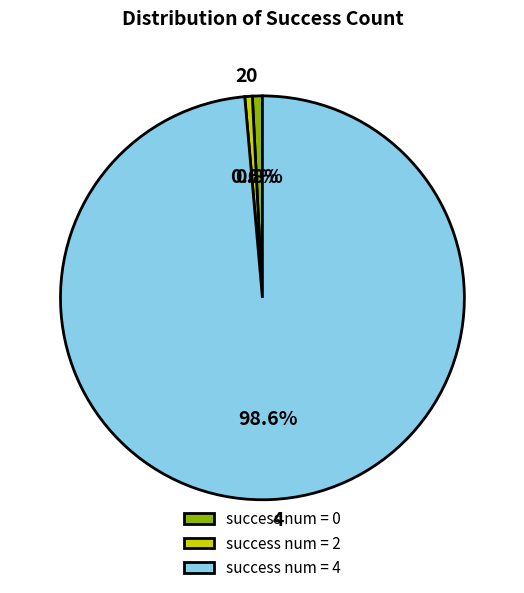

Does any single category account for the majority?

Yes